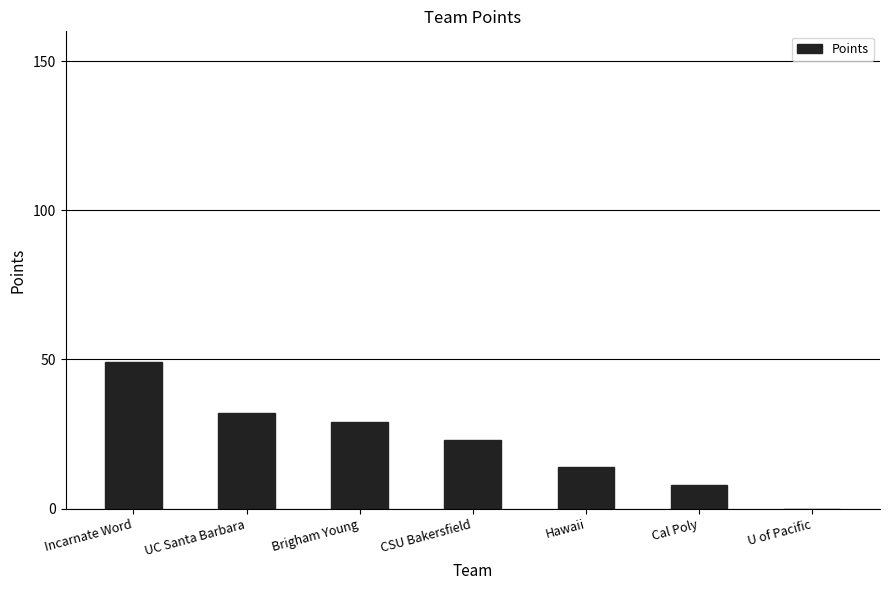

Is it true that the value at Incarnate Word is 14?

False